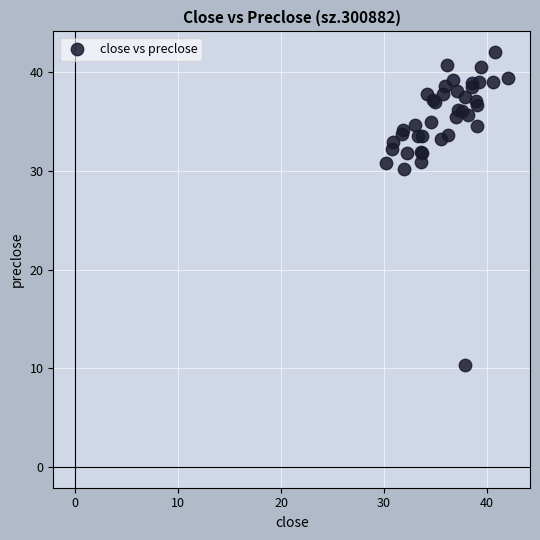

What Y value in the scatter plot is closest to 26?

30.2